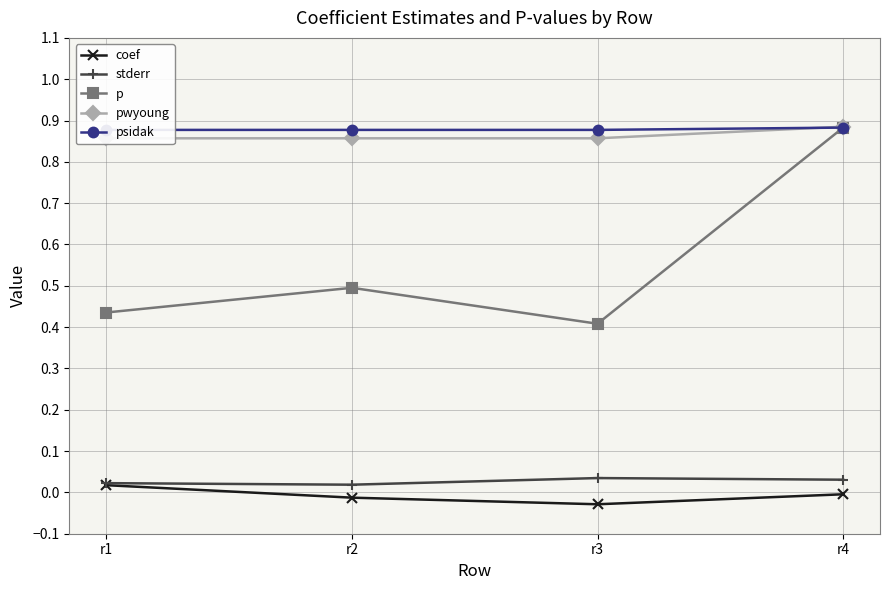

Does the chart have visible grid lines?

Yes